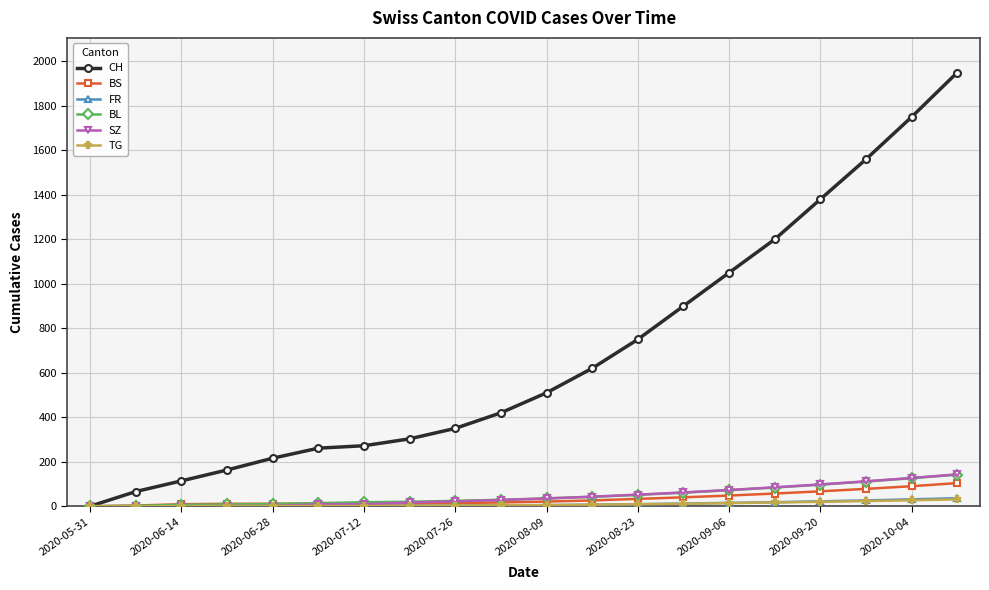

What is the highest value of the BS series?

104